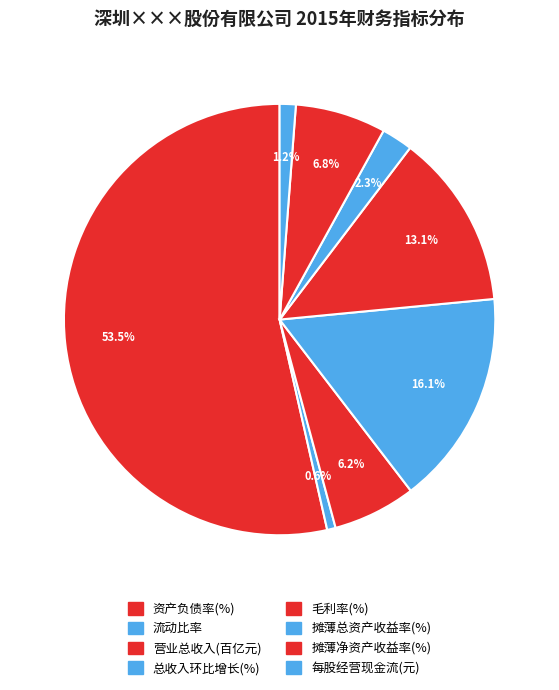

Which category has the smallest portion of the pie?

流动比率